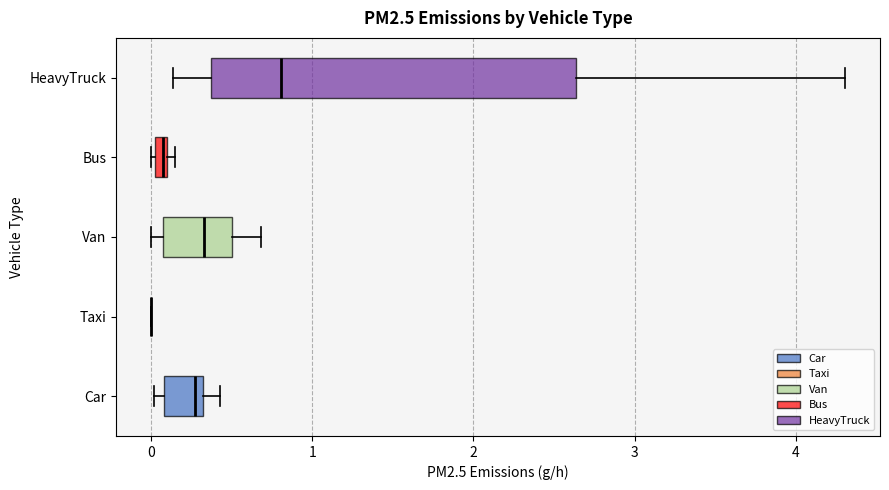

Comparing the boxes themselves (not the whiskers), which one is the widest?

HeavyTruck